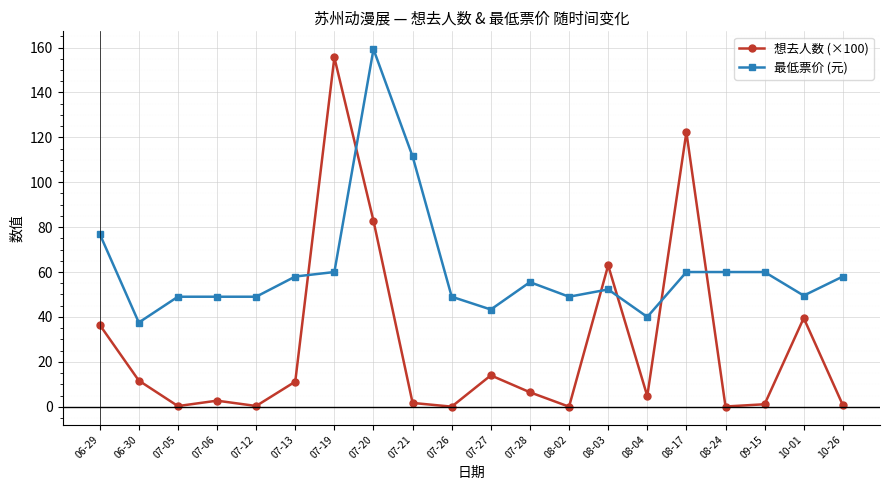

What is the approximate value of 想去人数 (×100) at 07-12?

0.3